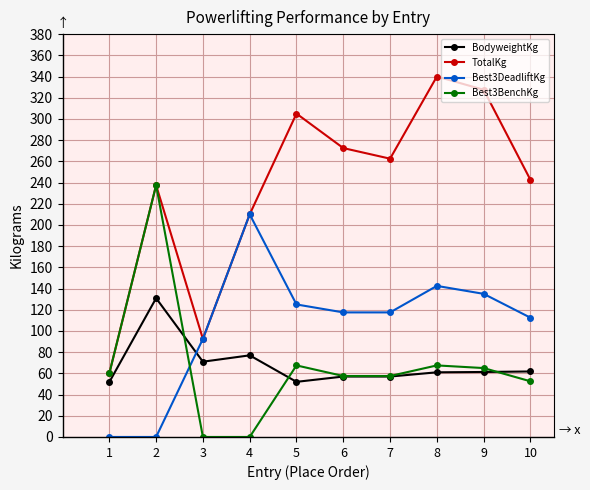

True or false: Best3DeadliftKg has a value of 210.0 at 4.

True